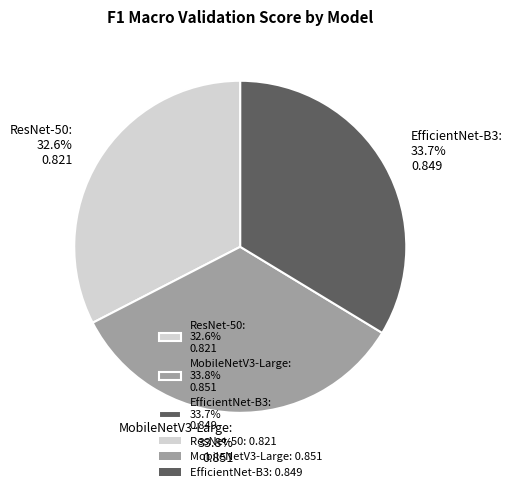

To the nearest percent, what percentage of the pie is ResNet-50?

33%